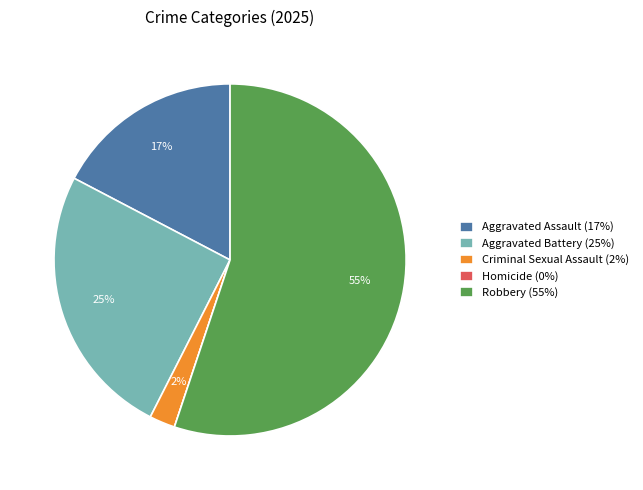

Is it true that Aggravated Battery (25%) is 37% of the pie?

False